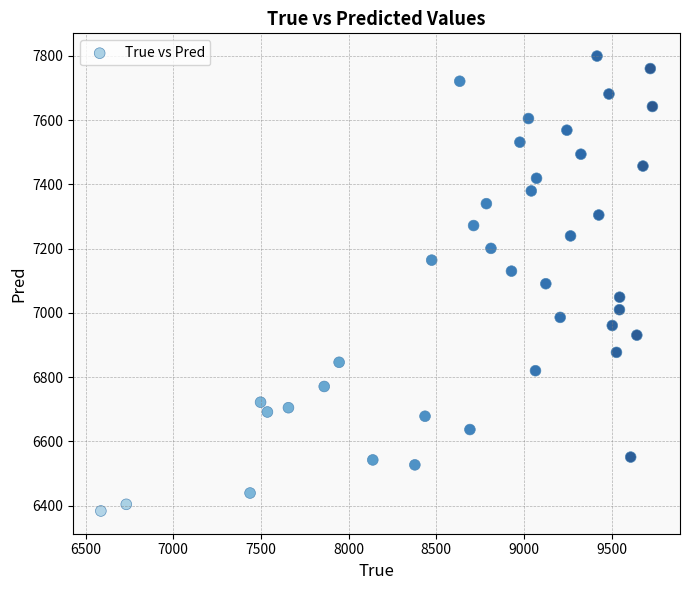

What is the range of Y values (max minus min)?

1415.9